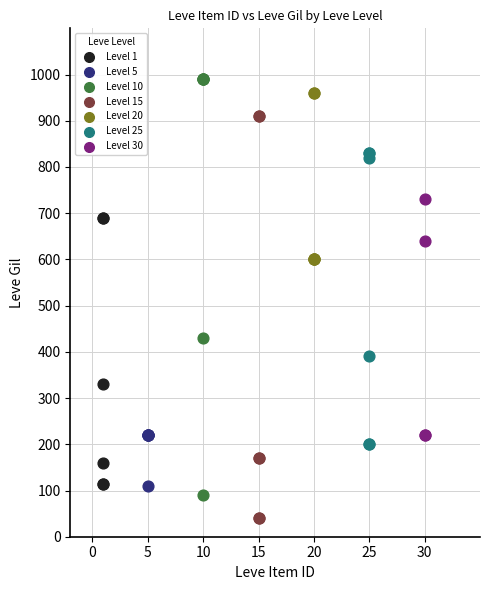

Which series contains the lowest Y value?

Level 15